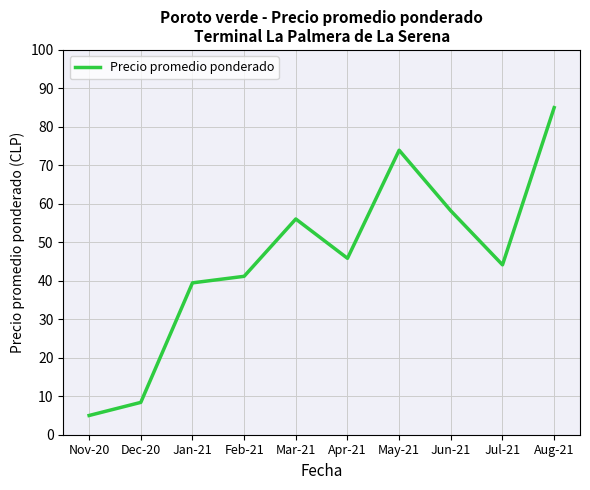

Where is the first local maximum?

Mar-21